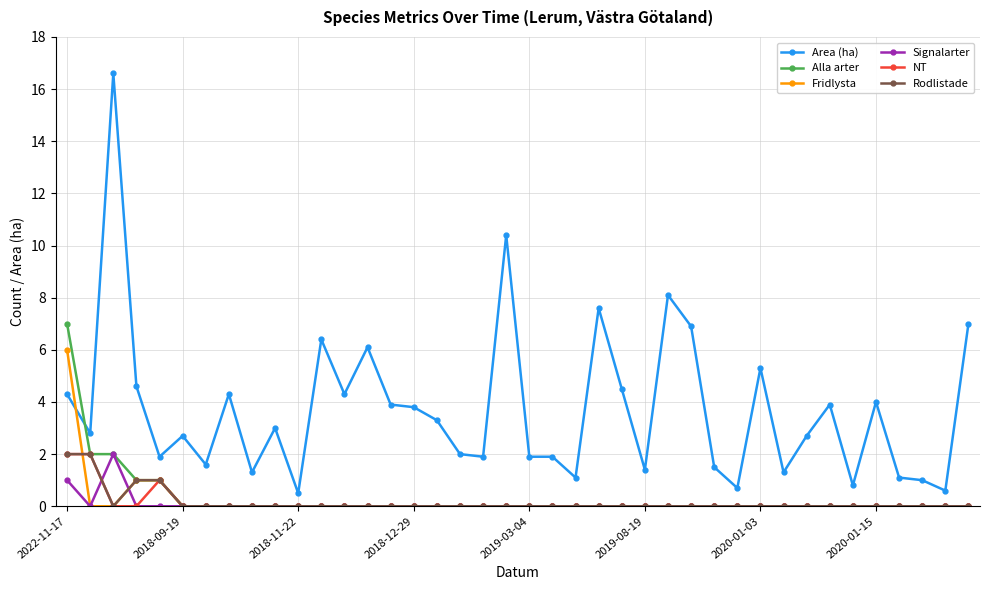

What is the value of the Area (ha) point at the 36th from the left?

4.0